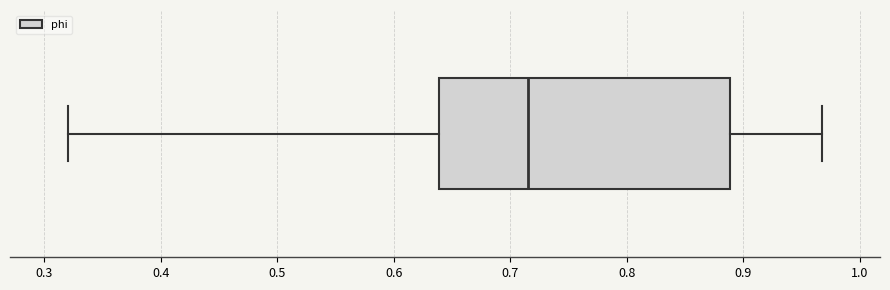

Where does the left whisker of the box end on the x-axis? The values are not printed on the chart, so give them approximately, as read against the axis.

0.32